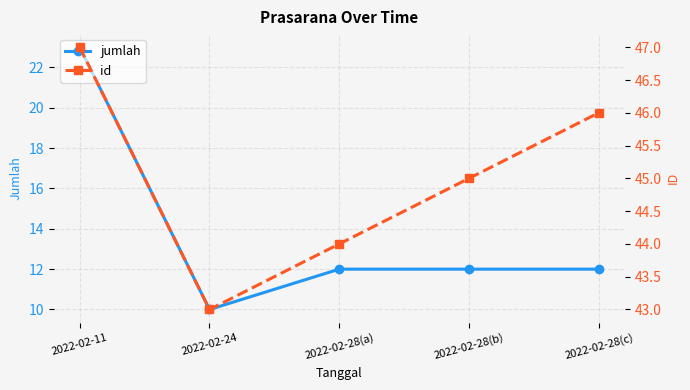

True or false: id and jumlah cross at least once.

False